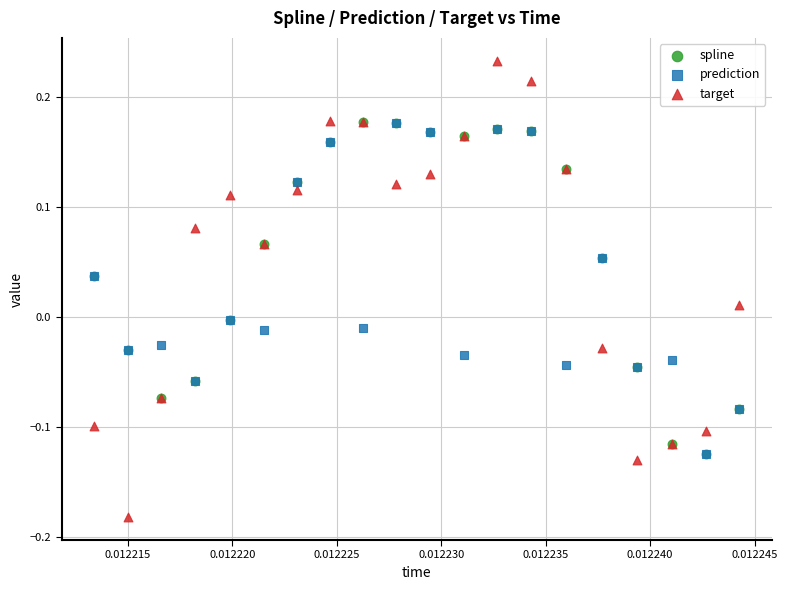

What are all the series names shown in the legend?

spline, prediction, target